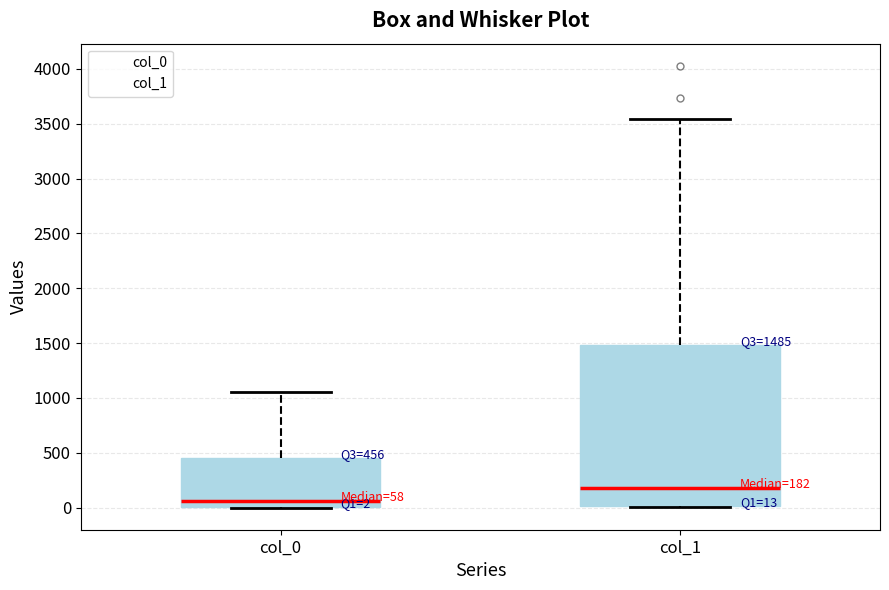

Which box has the lowest median line?

col_0